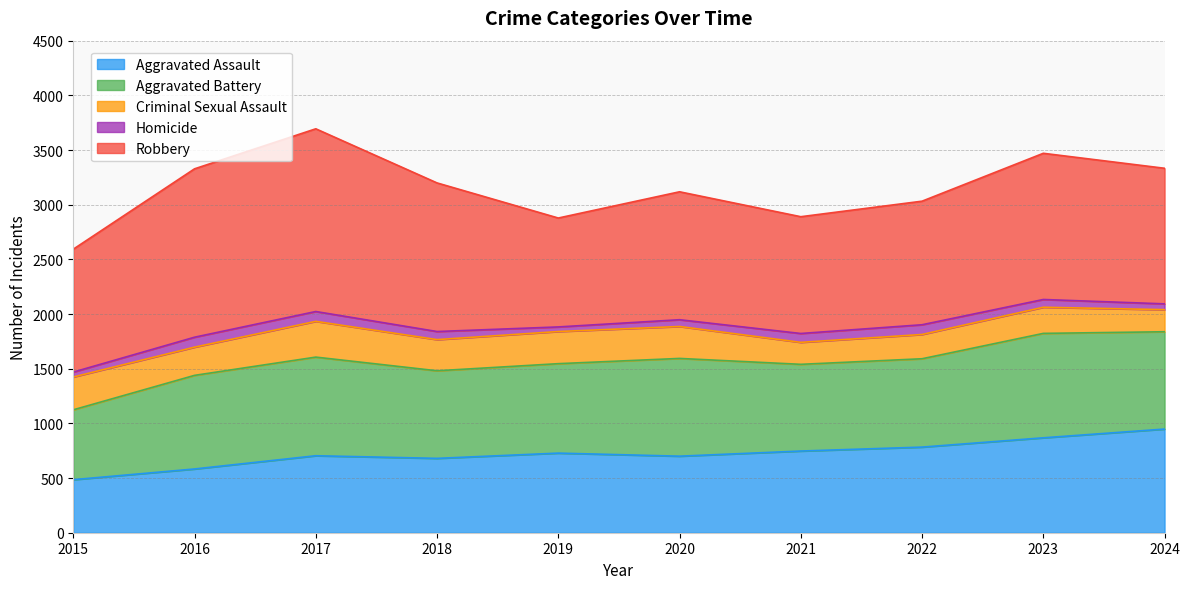

Reading right to left, list all the values displayed in this chart.

Aggravated Assault: 2024=948	2023=868	2022=783	2021=747	2020=700	2019=728	2018=680	2017=704	2016=583	2015=485
Aggravated Battery: 2024=890	2023=955	2022=808	2021=793	2020=894	2019=818	2018=801	2017=902	2016=856	2015=639
Criminal Sexual Assault: 2024=202	2023=239	2022=222	2021=201	2020=292	2019=294	2018=285	2017=327	2016=258	2015=300
Homicide: 2024=53	2023=71	2022=89	2021=81	2020=62	2019=42	2018=74	2017=90	2016=91	2015=45
Robbery: 2024=1240	2023=1337	2022=1130	2021=1068	2020=1170	2019=996	2018=1359	2017=1671	2016=1540	2015=1124